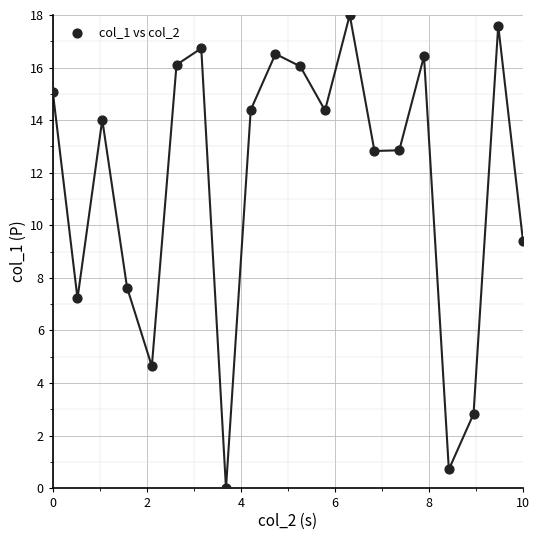

What Y value in the scatter plot is closest to 9?

9.4